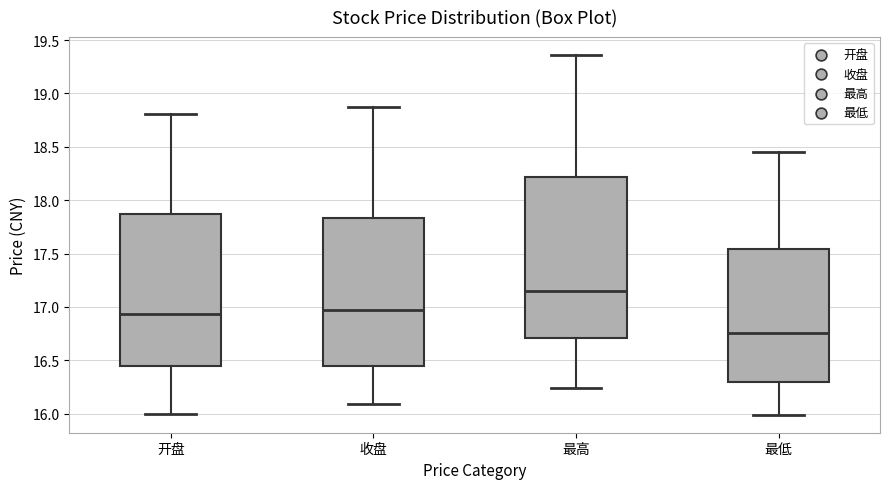

Reading left to right, transcribe this box plot: for each box, give where its median line is, the range the box spans, and where its two whiskers end, as read against the y-axis. The values are not printed on the chart, so give them approximately, as read against the axis.

开盘: median 16.95, box 16.45 to 17.85, whiskers 16.00 to 18.80
收盘: median 17.00, box 16.45 to 17.85, whiskers 16.10 to 18.85
最高: median 17.15, box 16.70 to 18.20, whiskers 16.25 to 19.35
最低: median 16.75, box 16.30 to 17.55, whiskers 16.00 to 18.45